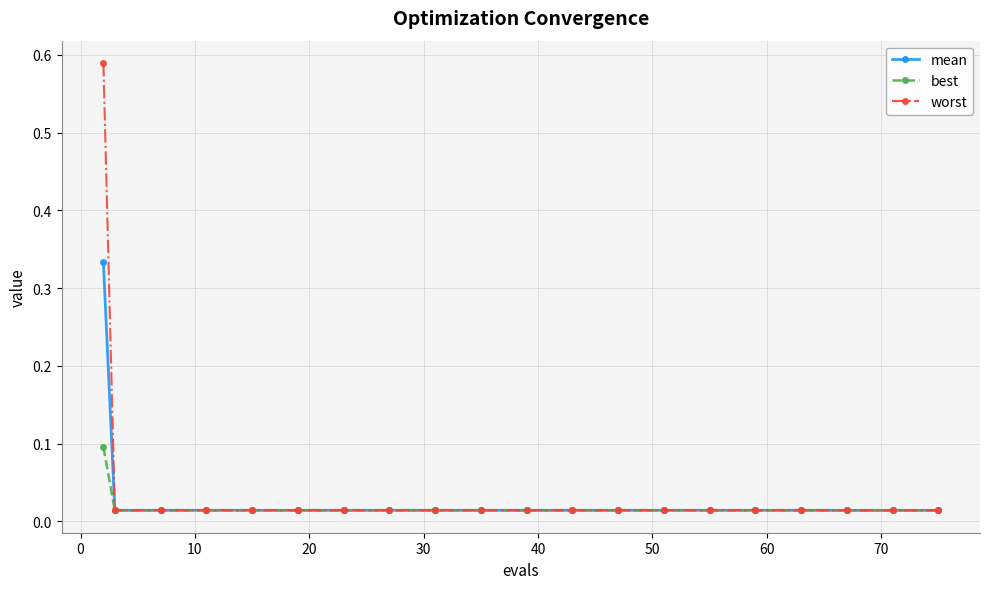

At how many categories does at least one series exceed 0?

20